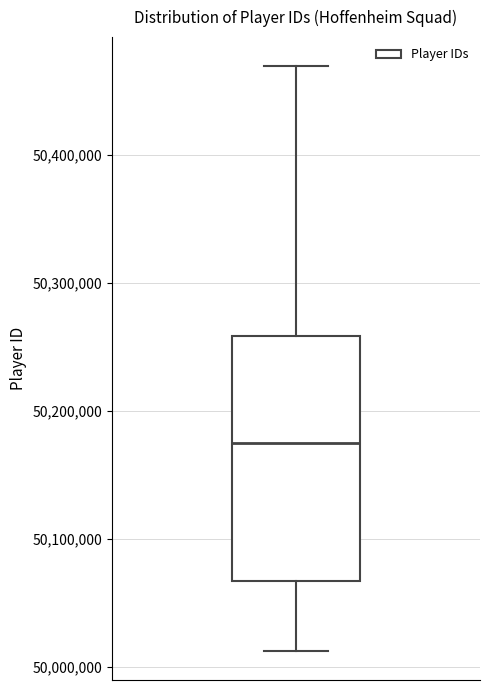

Where does the lower whisker of the box end on the y-axis? The values are not printed on the chart, so give them approximately, as read against the axis.

50010000